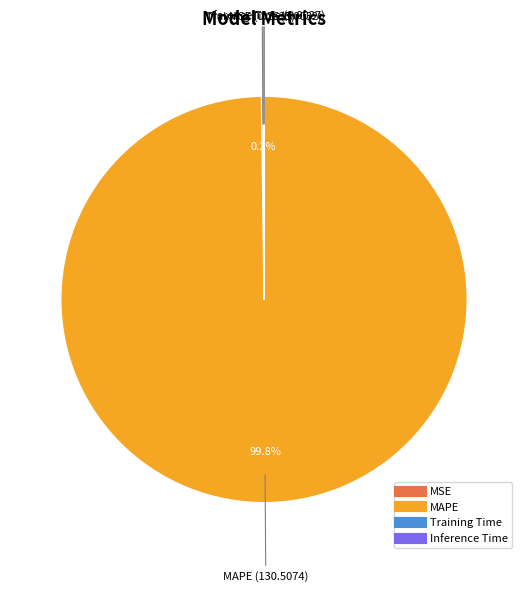

Which slice is the largest?

MAPE